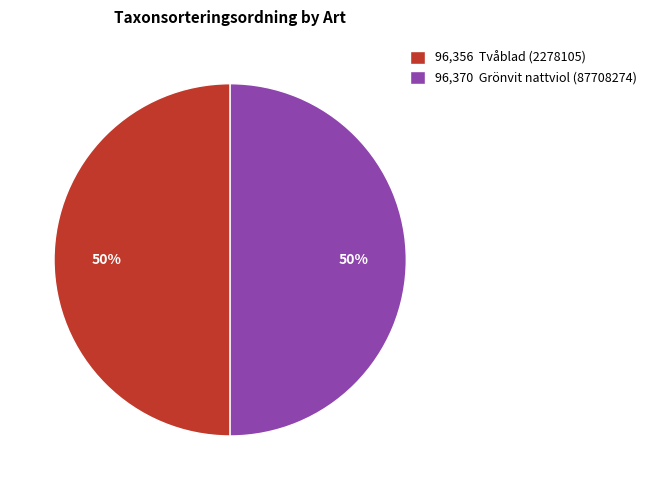

Approximately how many times larger is the value at 96,356 Tvåblad (2278105) compared to 96,370 Grönvit nattviol (87708274)?

1.0